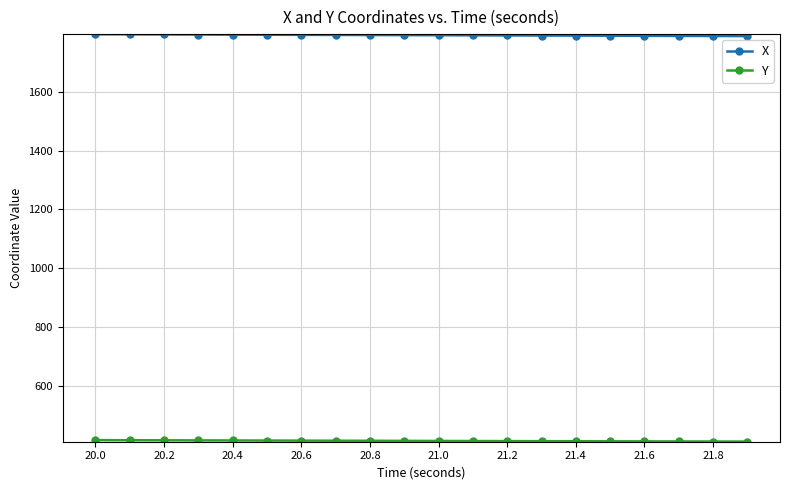

What is the average value of the X series?

1792.4